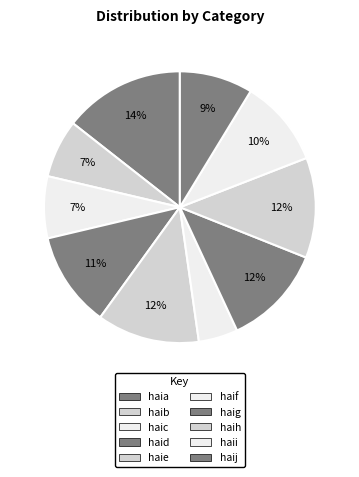

How many segments does this pie chart have?

10